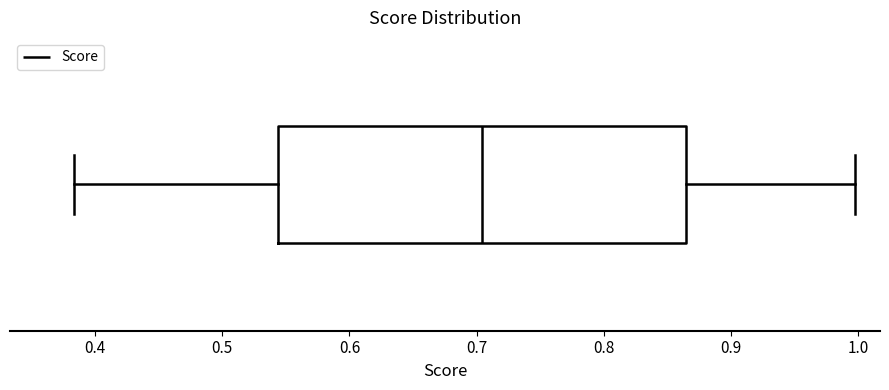

Read this box plot against the x-axis: the position of the median line, the range covered by the box, and the ends of both whiskers. The values are not printed on the chart, so give them approximately, as read against the axis.

median 0.70, box 0.54 to 0.86, whiskers 0.38 to 1.00